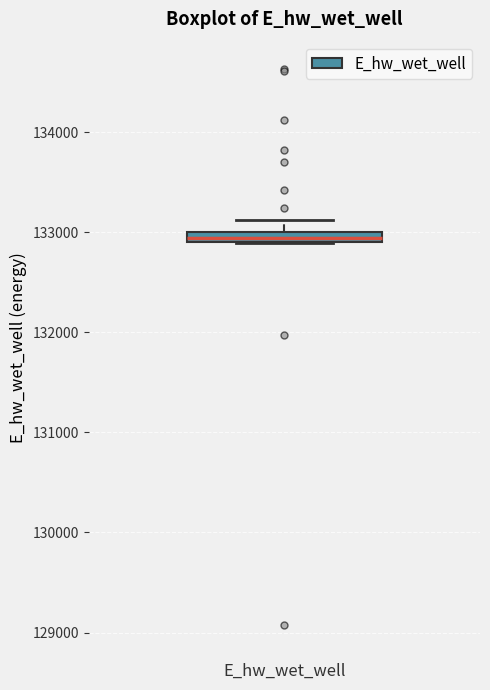

Where does the upper whisker of the box for E_hw_wet_well end on the y-axis? The values are not printed on the chart, so give them approximately, as read against the axis.

133100